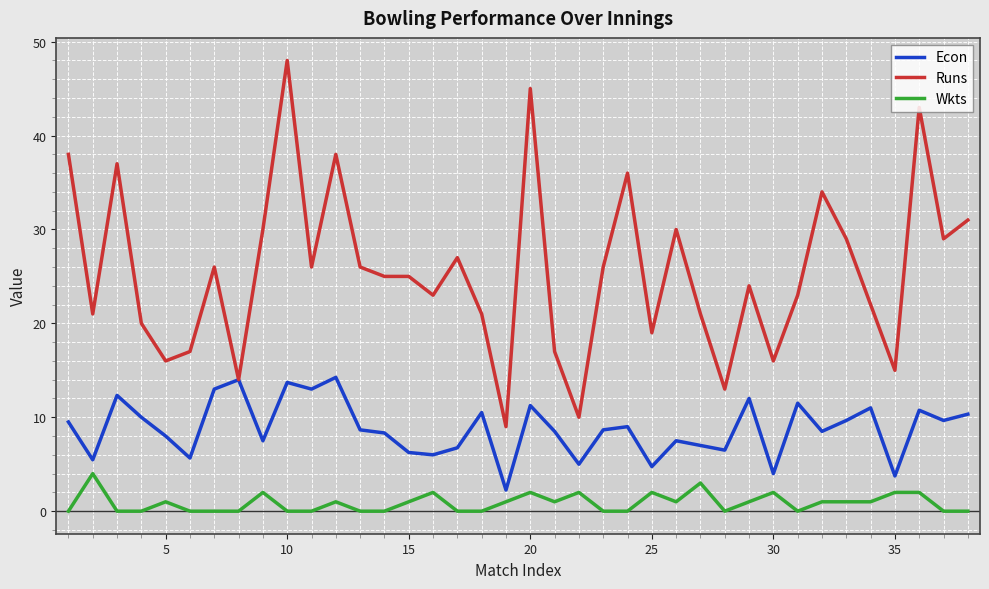

How many categories are shown in the chart?

38